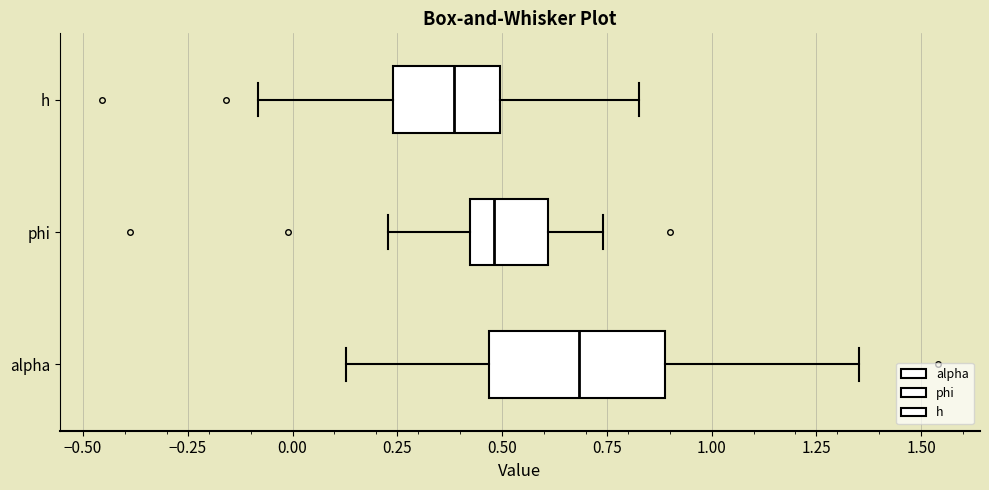

Reading bottom to top, read every box against the x-axis: the position of its median line, the range the box covers, and the ends of its whiskers. The values are not printed on the chart, so give them approximately, as read against the axis.

alpha: median 0.70, box 0.45 to 0.90, whiskers 0.15 to 1.35
phi: median 0.50, box 0.40 to 0.60, whiskers 0.25 to 0.75
h: median 0.40, box 0.25 to 0.50, whiskers -0.10 to 0.85